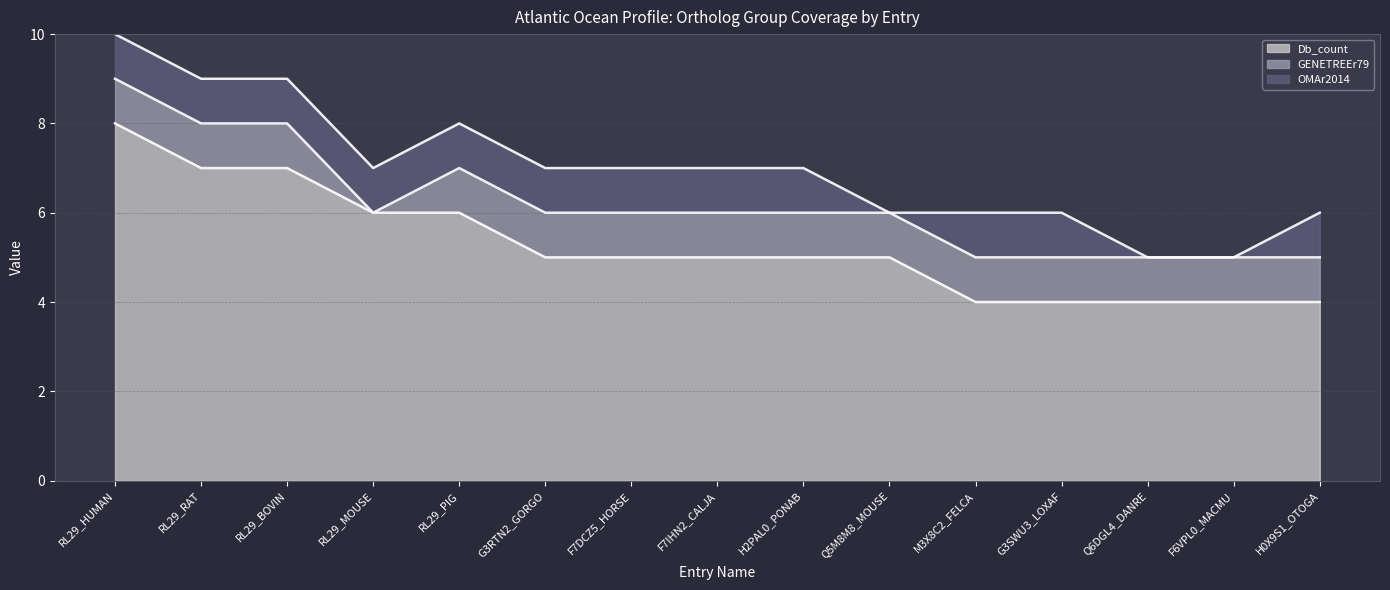

Does the chart have visible grid lines?

Yes